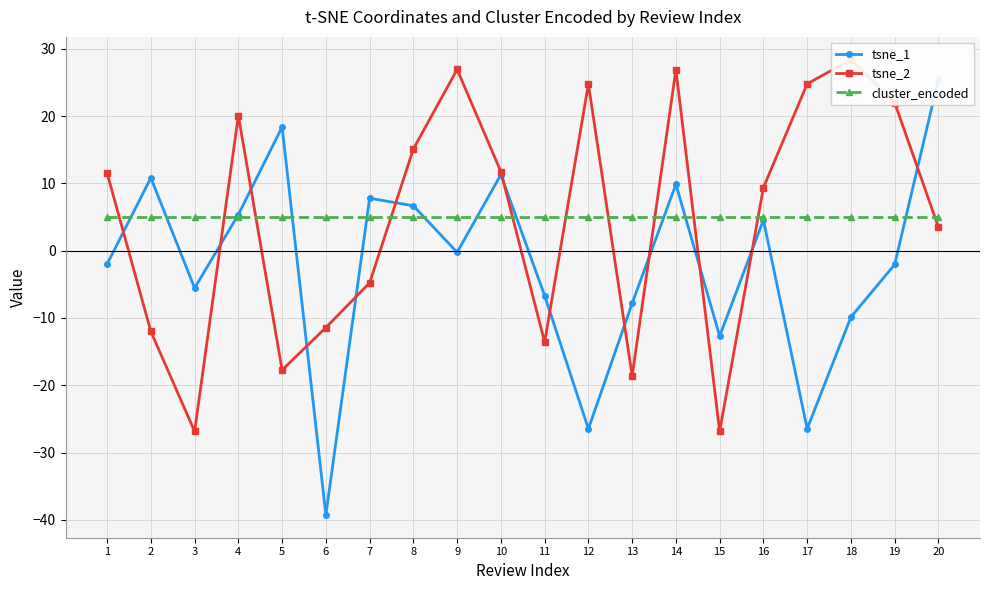

Which series ends up on top after the final intersection of tsne_1 and cluster_encoded?

tsne_1